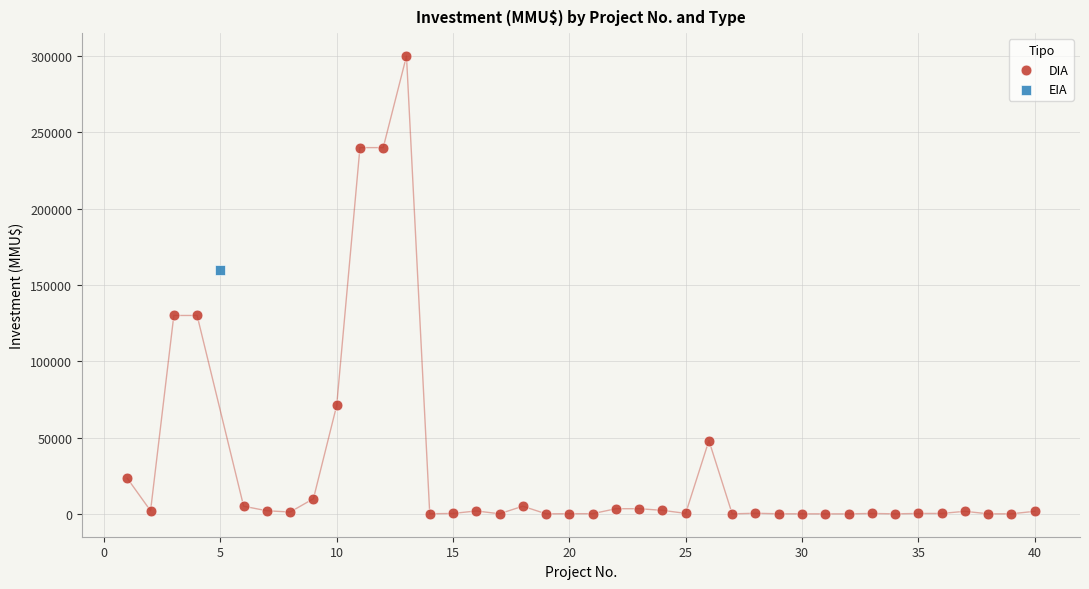

What are all the series names shown in the legend?

DIA, EIA